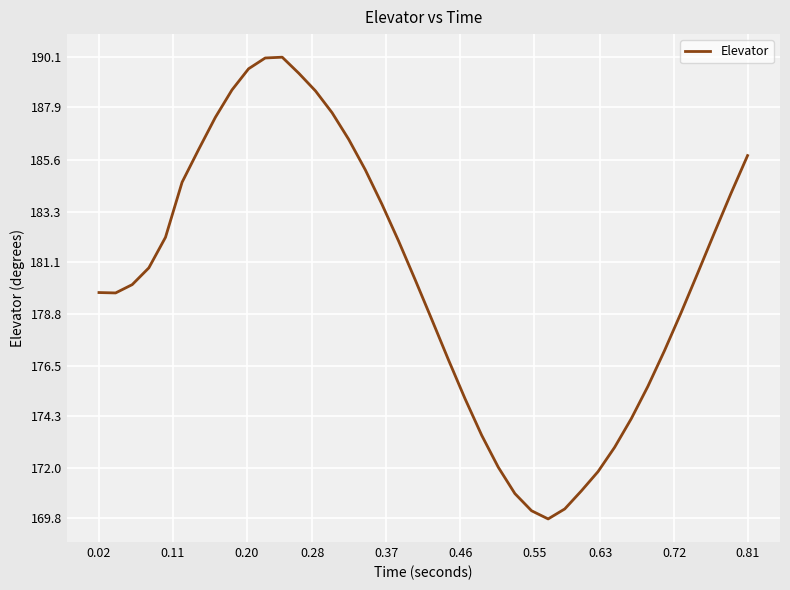

What is the greatest value displayed?

190.1